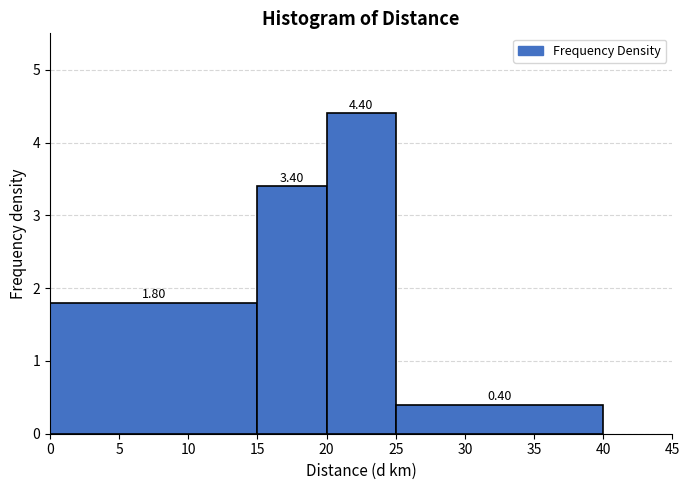

Reading left to right, list every bar in this chart as the range it spans on the x-axis followed by its height.

0 to 15: 1.80
15 to 20: 3.40
20 to 25: 4.40
25 to 40: 0.40